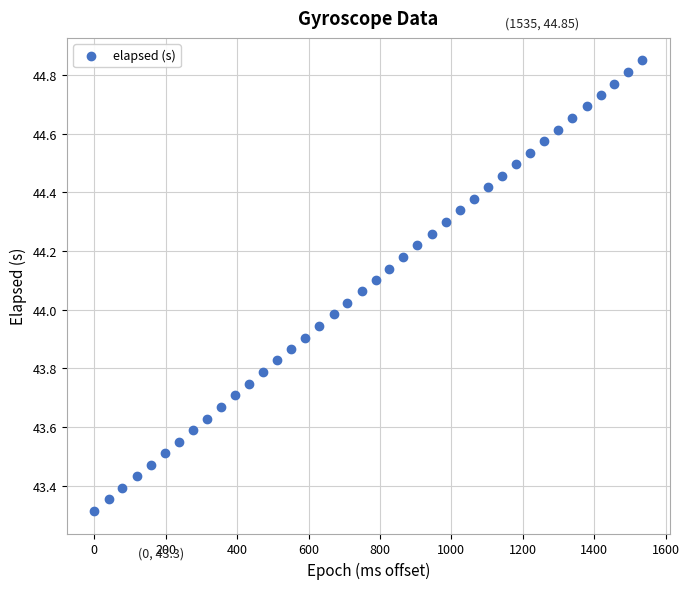

What is the range of X values (max minus min)?

1535.0